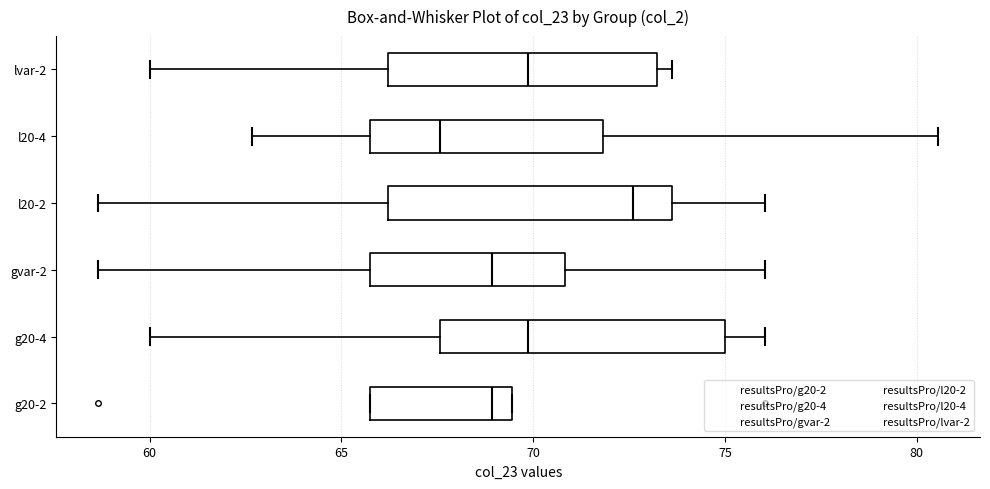

Reading bottom to top, transcribe this box plot: for each box, give where its median line is, the range the box spans, and where its two whiskers end, as read against the x-axis. The values are not printed on the chart, so give them approximately, as read against the axis.

g20-2: median 69.0, box 66.0 to 69.5, whiskers 66.0 to 69.5
g20-4: median 70.0, box 67.5 to 75.0, whiskers 60.0 to 76.0
gvar-2: median 69.0, box 66.0 to 71.0, whiskers 58.5 to 76.0
l20-2: median 72.5, box 66.0 to 73.5, whiskers 58.5 to 76.0
l20-4: median 67.5, box 66.0 to 72.0, whiskers 62.5 to 80.5
lvar-2: median 70.0, box 66.0 to 73.0, whiskers 60.0 to 73.5